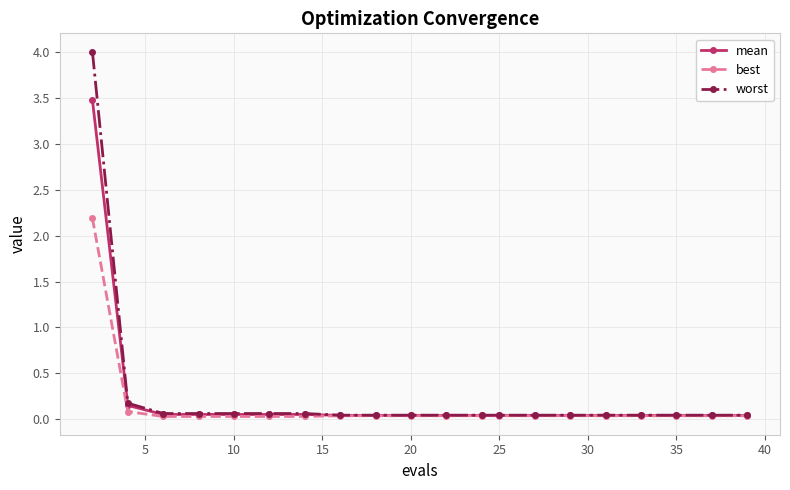

Which series has the widest spread of values?

worst